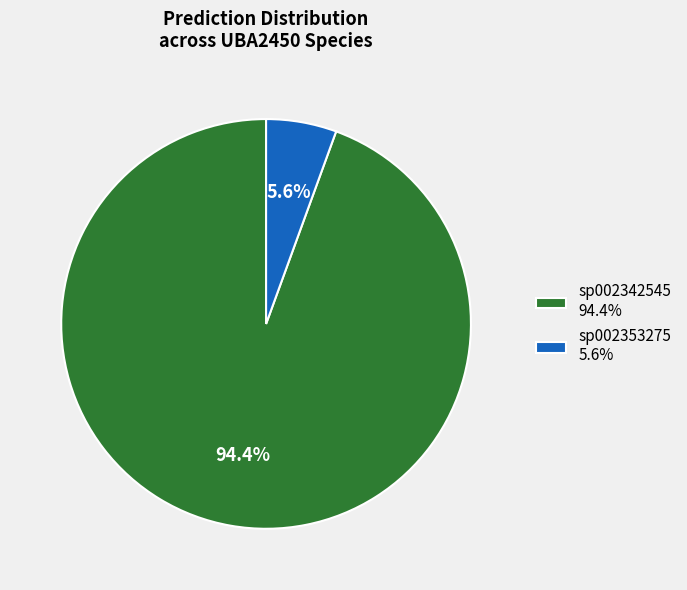

Between sp002353275 5.6% and sp002342545 94.4%, which is larger?

sp002342545 94.4%